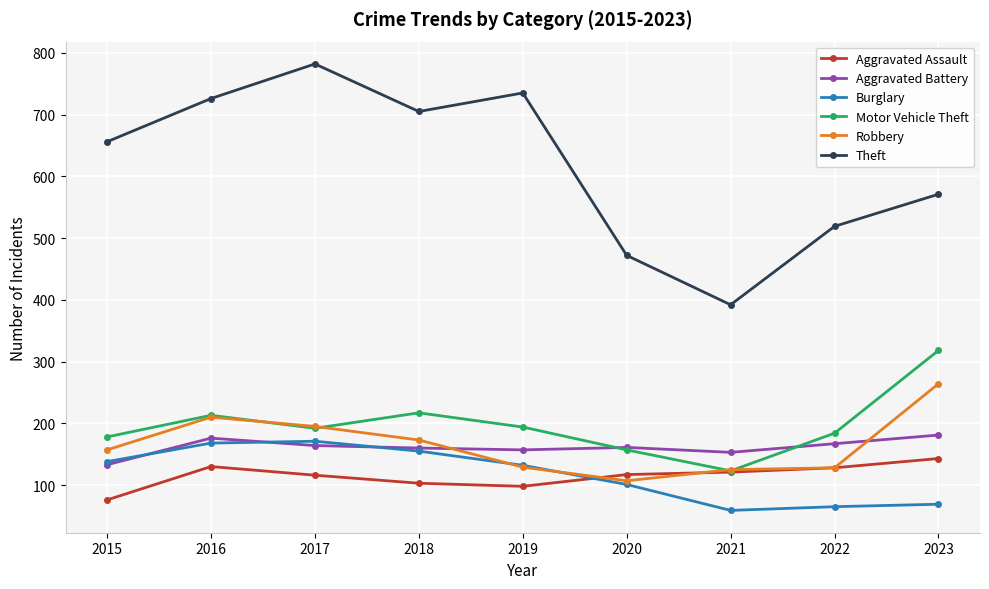

The Robbery series shows 264 at 2023. True or false?

True